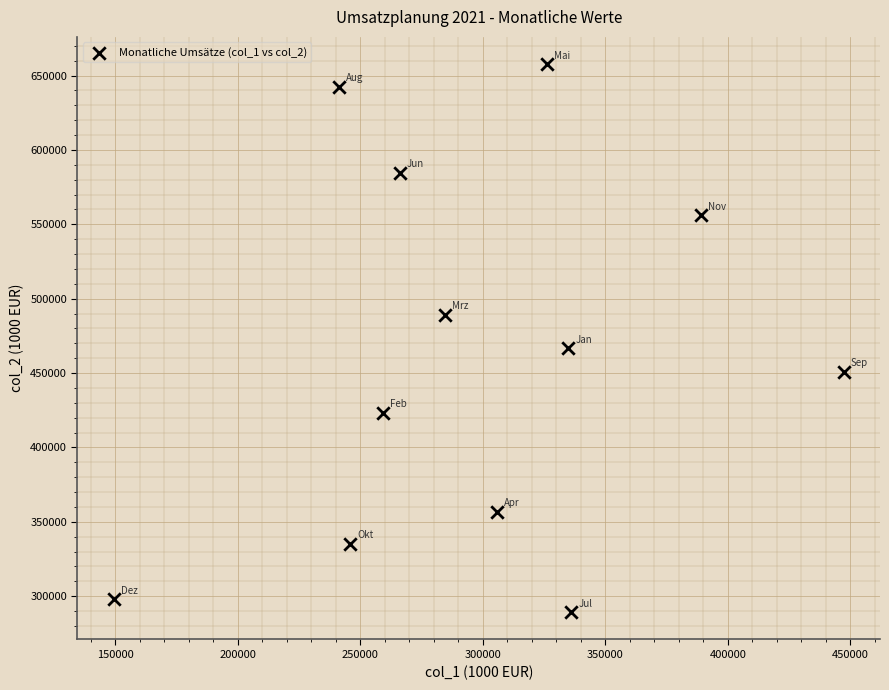

What is the range of X values (max minus min)?

297802